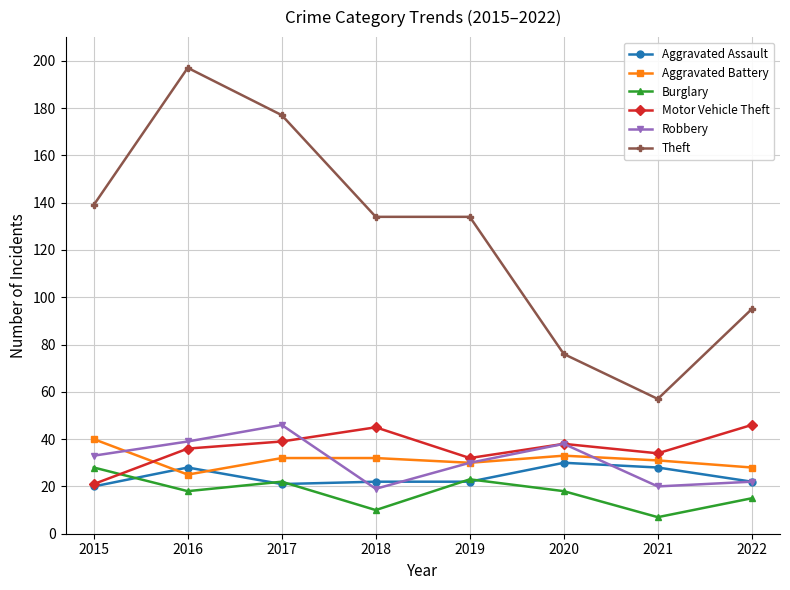

Which series changed the most between 2016 and 2019?

Theft